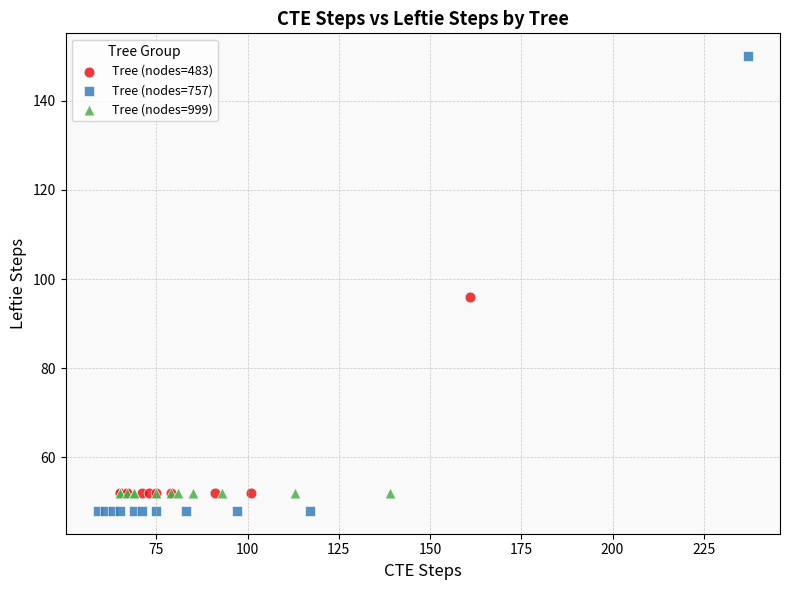

Which series contains the highest Y value?

Tree (nodes=757)